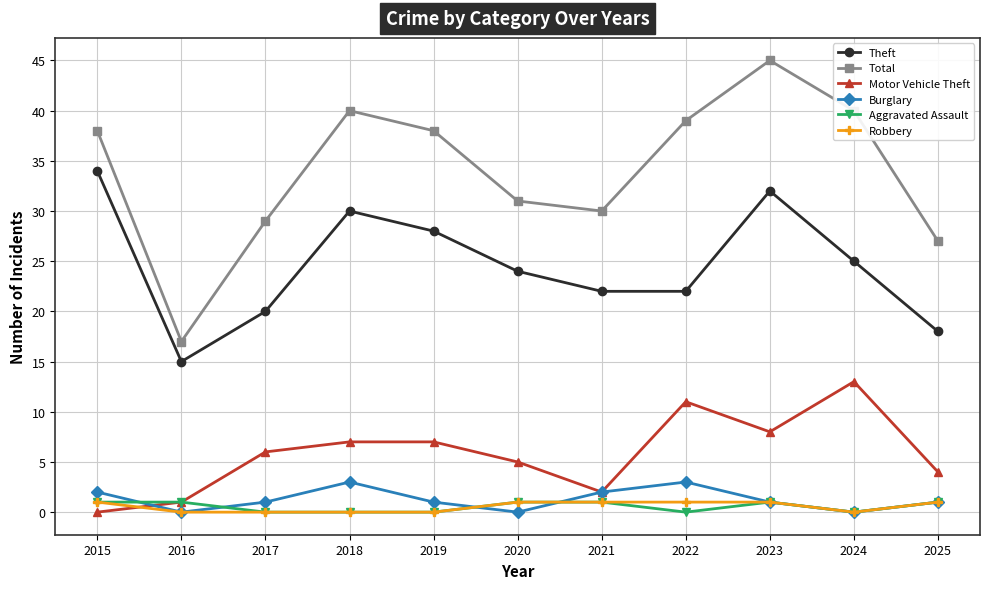

How many categories are shown in the chart?

11